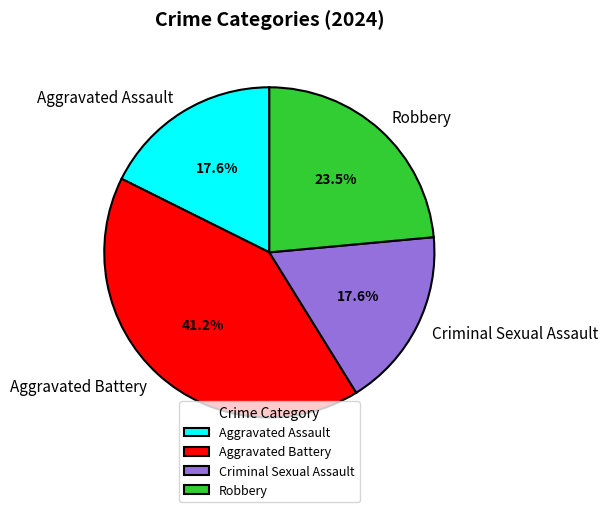

What is the largest slice in the pie chart?

Aggravated Battery